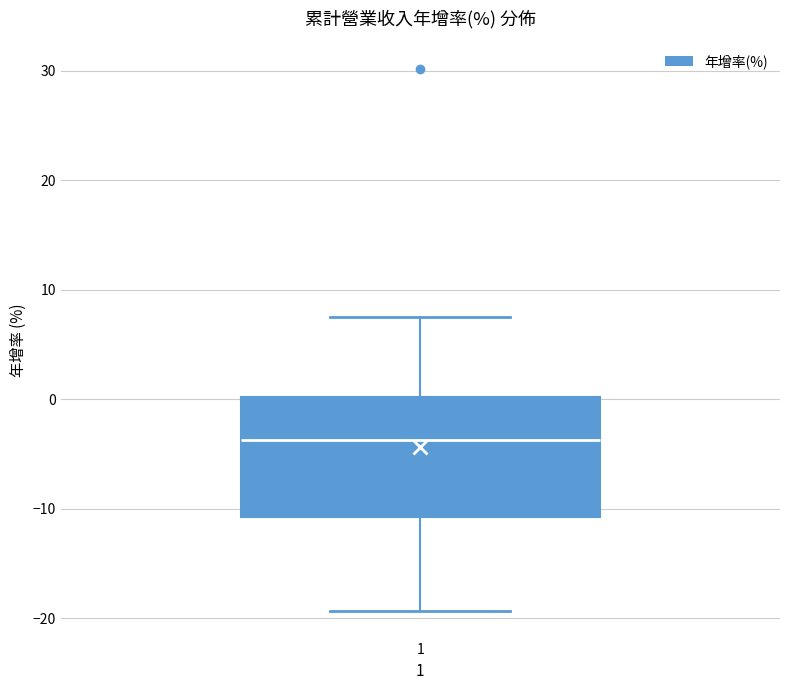

Transcribe this box plot: give where the median line is, the range the box spans, and where the two whiskers end, as read against the y-axis. The values are not printed on the chart, so give them approximately, as read against the axis.

median -4, box -11 to 0, whiskers -19 to 8